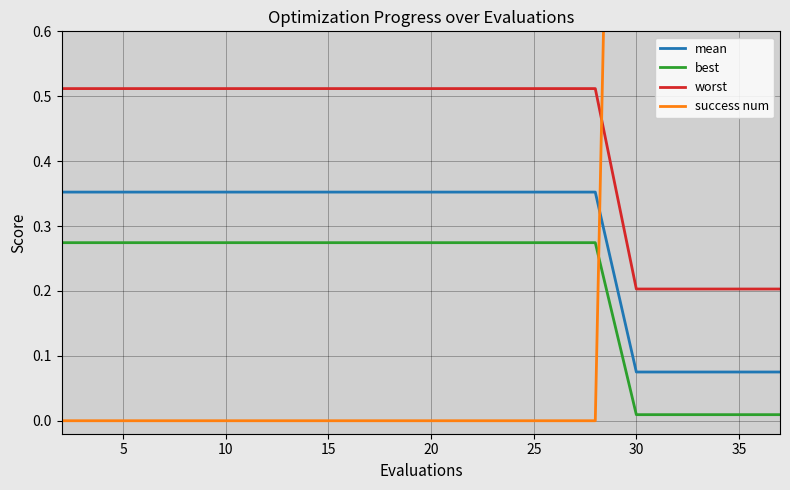

Is it true that worst equals 0.3 at 15?

False